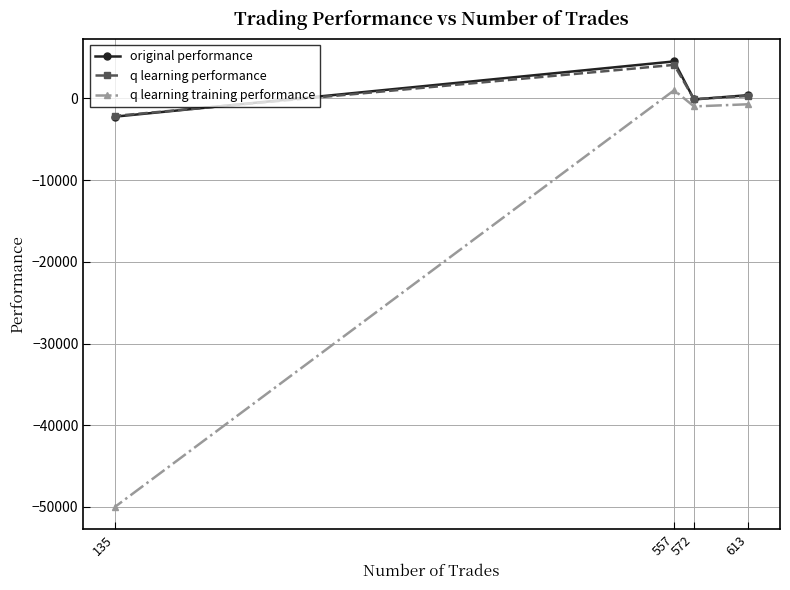

How many interior local valleys does the q learning performance series have?

1